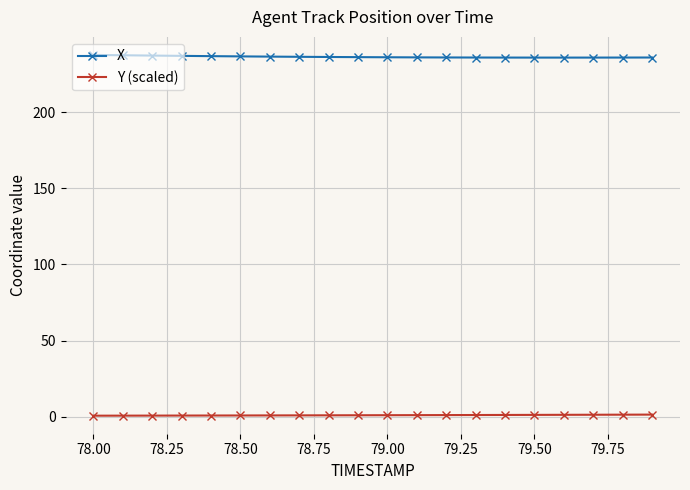

What is the average value of the Y (scaled) series?

0.9